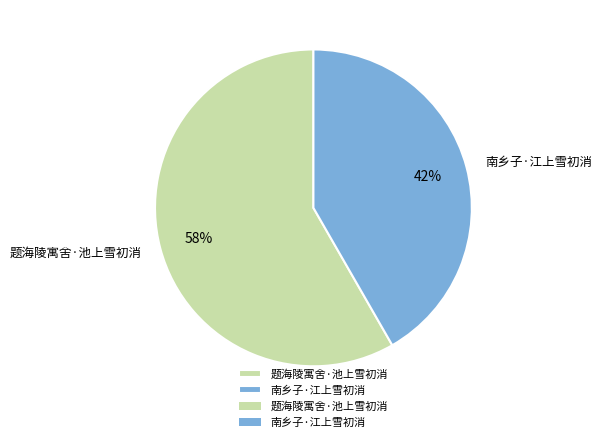

Between 南乡子·江上雪初消 and 题海陵寓舍·池上雪初消, which is larger?

题海陵寓舍·池上雪初消